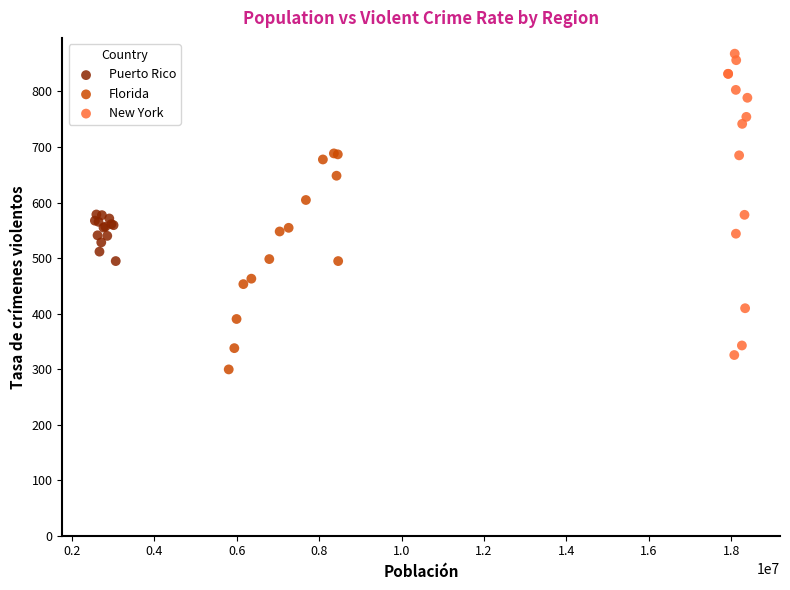

Which series has the widest spread of Y values?

New York